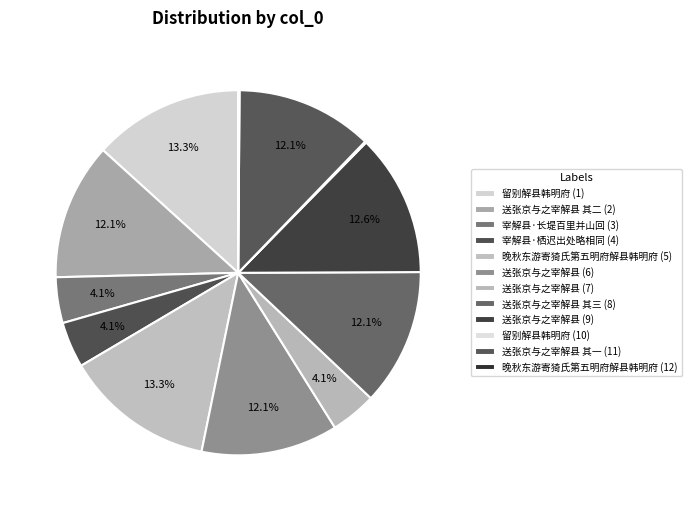

To the nearest percent, what is the average slice percentage?

8%